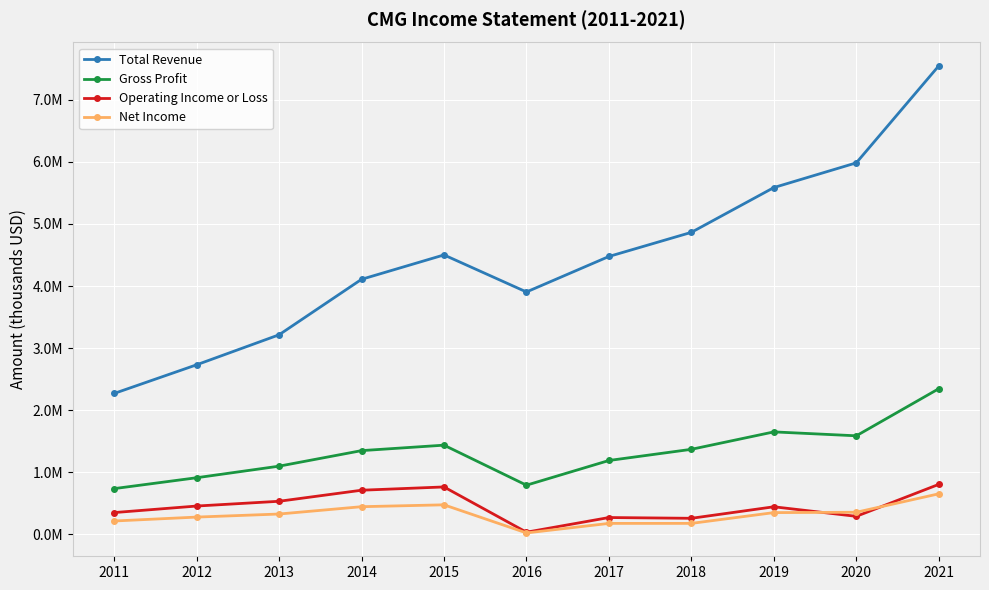

What is the maximum value shown in the chart?

7547100